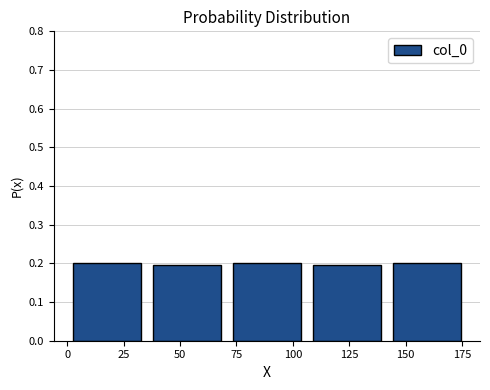

How tall is the bar that spans 70 to 105 on the x-axis? Neither the bar edges nor the heights are printed on the chart, so give them approximately, as read against the axes.

0.2